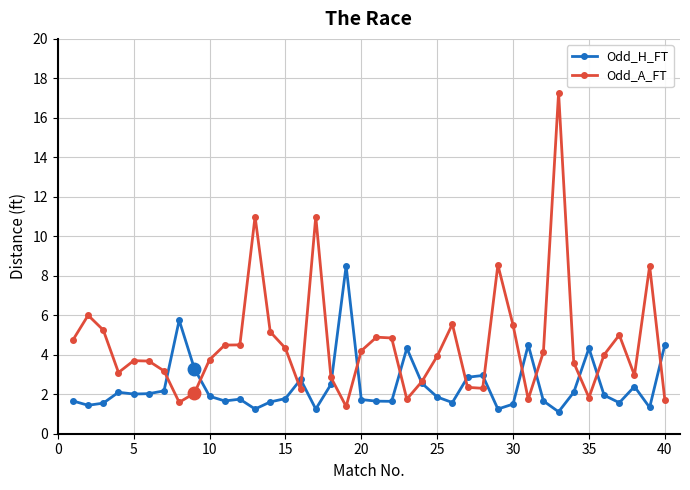

Which series ends up on top after the final intersection of Odd_A_FT and Odd_H_FT?

Odd_H_FT